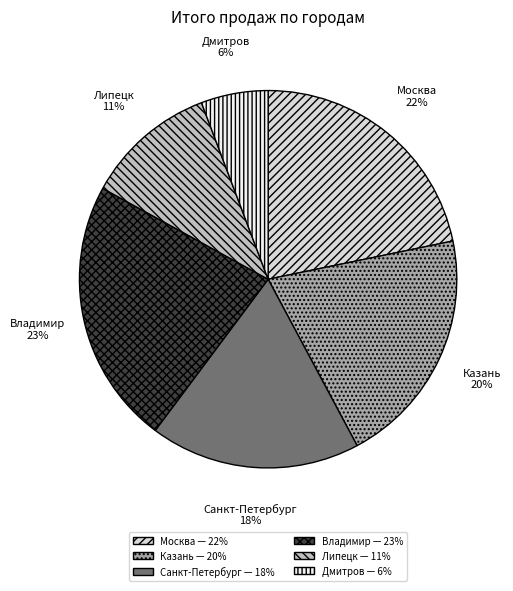

The Москва slice represents 22% of the pie. True or false?

True